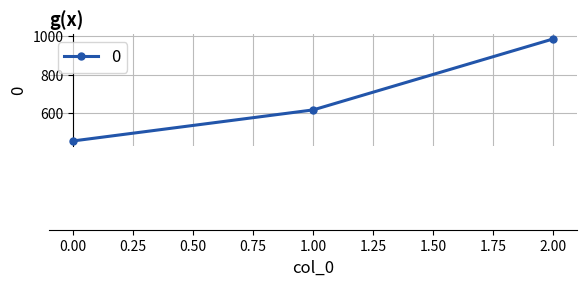

List the labels in order of value, smallest first.

0.00, 1.00, 2.00